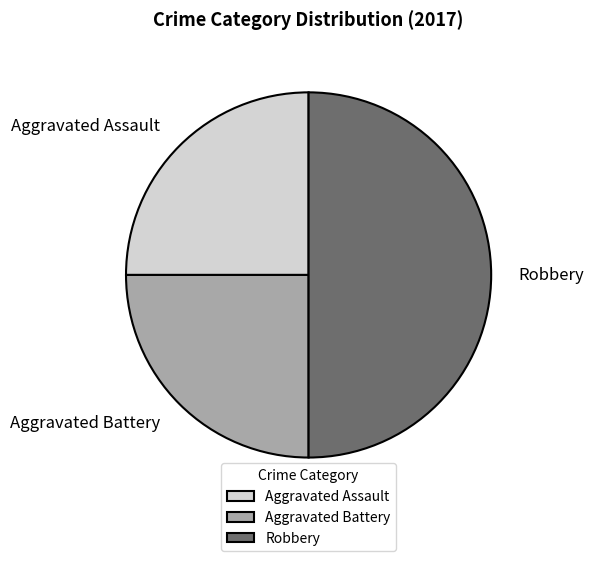

Combined, do Robbery and Aggravated Battery account for over 50%?

Yes